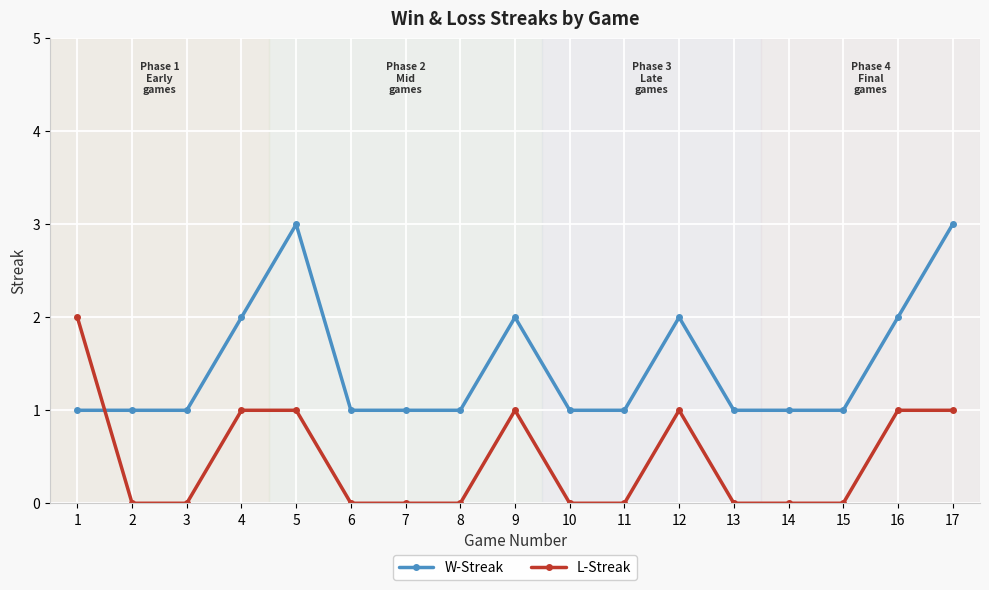

Reading left to right, list all the values displayed in this chart.

W-Streak: 1=1	2=1	3=1	4=2	5=3	6=1	7=1	8=1	9=2	10=1	11=1	12=2	13=1	14=1	15=1	16=2	17=3
L-Streak: 1=2	2=0	3=0	4=1	5=1	6=0	7=0	8=0	9=1	10=0	11=0	12=1	13=0	14=0	15=0	16=1	17=1